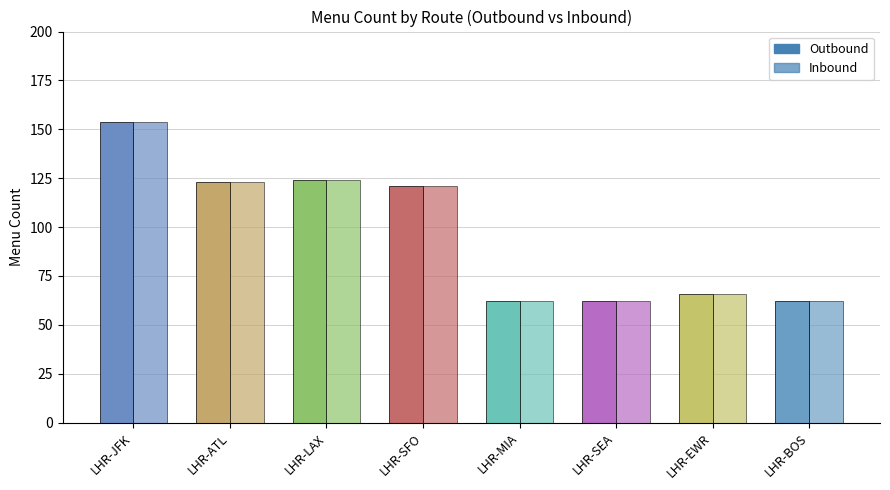

Count the number of categories in the chart.

8